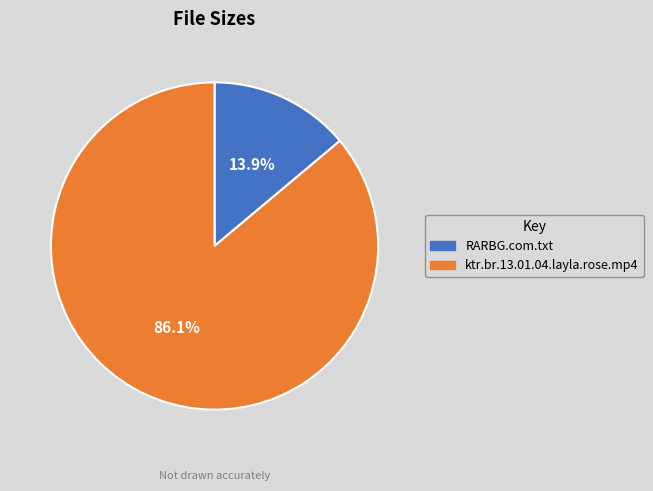

What is the largest slice in the pie chart?

ktr.br.13.01.04.layla.rose.mp4